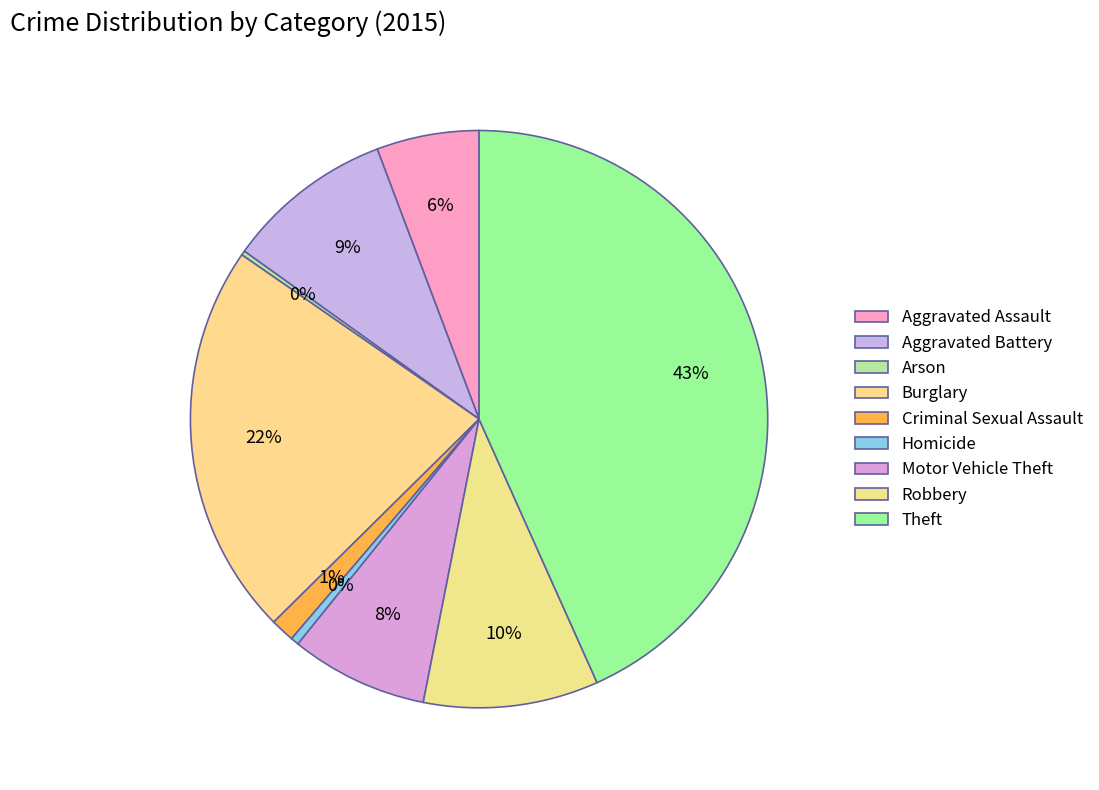

Rank the categories by value from lowest to highest.

Arson, Homicide, Criminal Sexual Assault, Aggravated Assault, Motor Vehicle Theft, Aggravated Battery, Robbery, Burglary, Theft